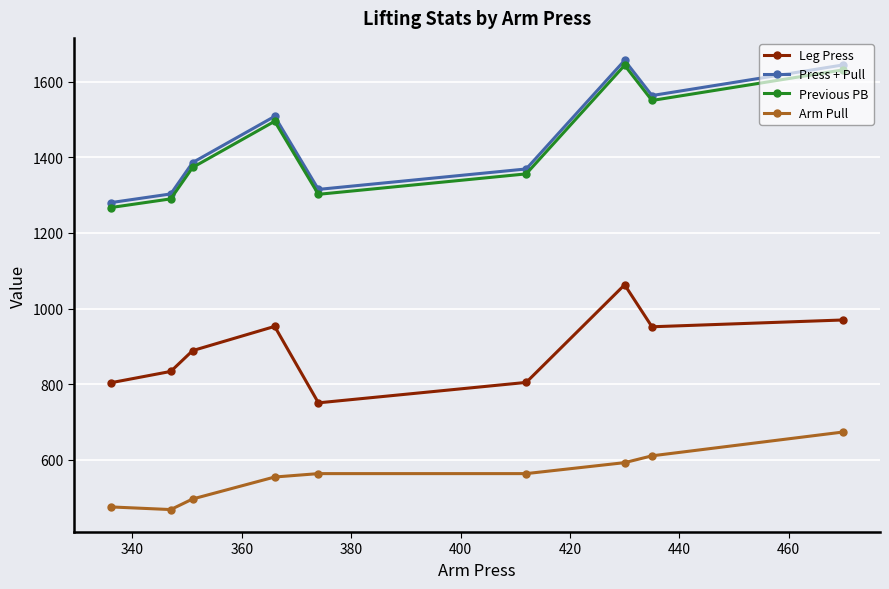

What is the smallest value displayed?

469